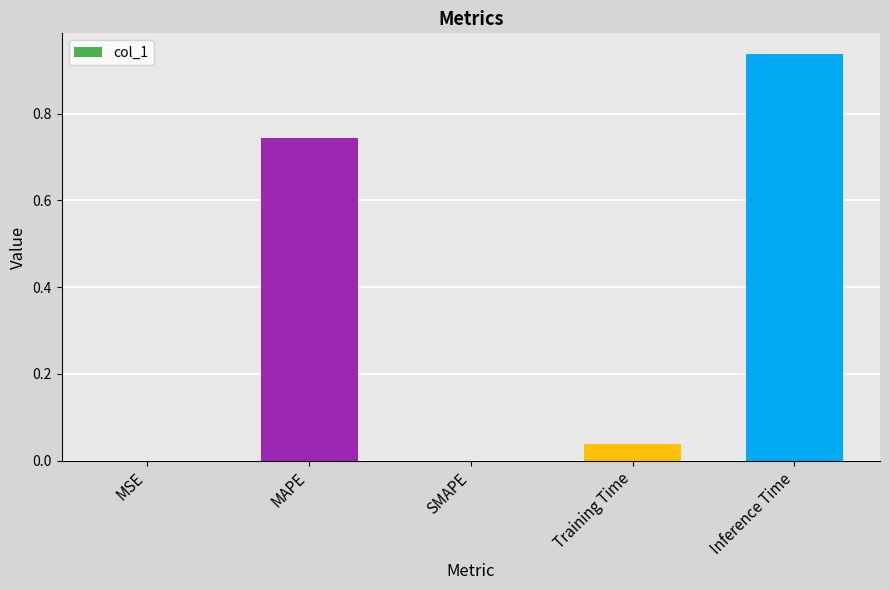

How many distinct data groups are displayed?

1